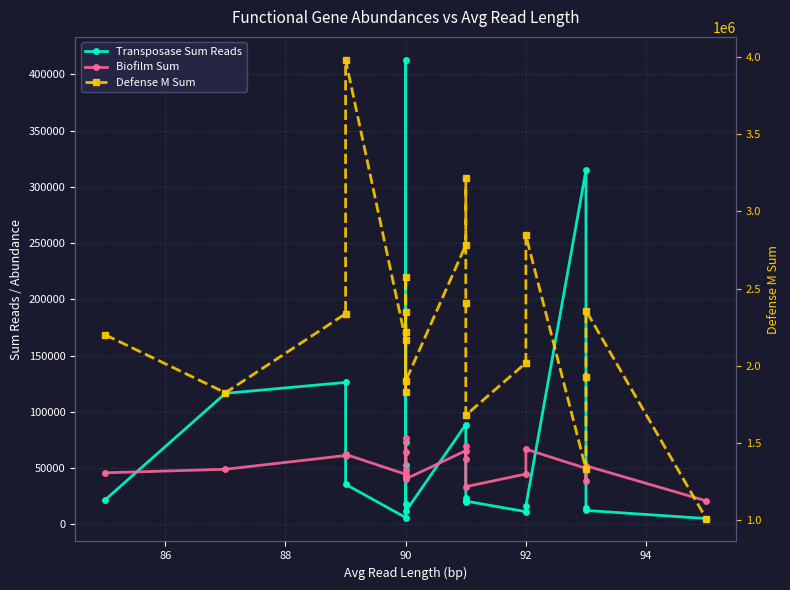

True or false: Biofilm Sum and Defense M Sum cross at least once.

False